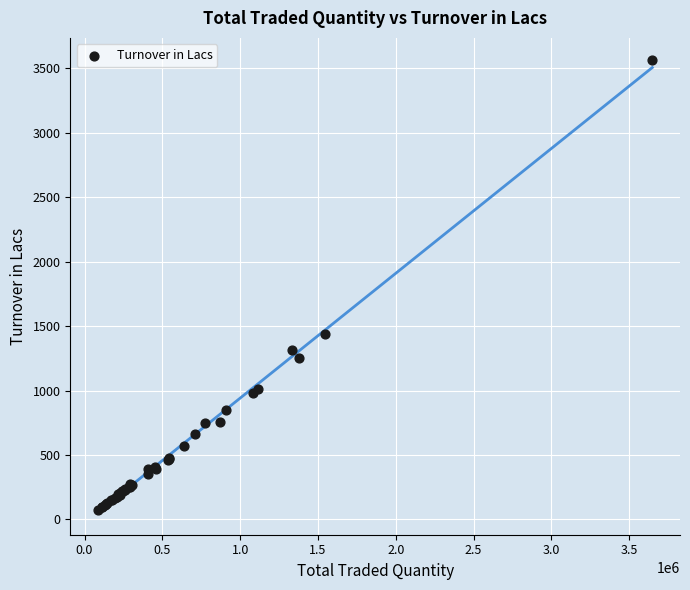

What Y value in the scatter plot is closest to 1818?

1436.6